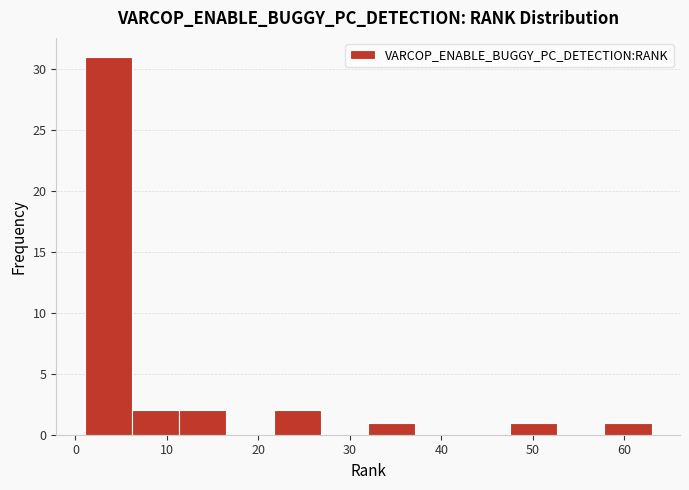

Reading left to right, list every bar in this chart as the range it spans on the x-axis followed by its height. Neither the bar edges nor the heights are printed on the chart, so give them approximately, as read against the axes.

1 to 6: 31
6 to 11: 2
11 to 17: 2
17 to 22: 0
22 to 27: 2
27 to 32: 0
32 to 37: 1
37 to 42: 0
42 to 48: 0
48 to 53: 1
53 to 58: 0
58 to 63: 1